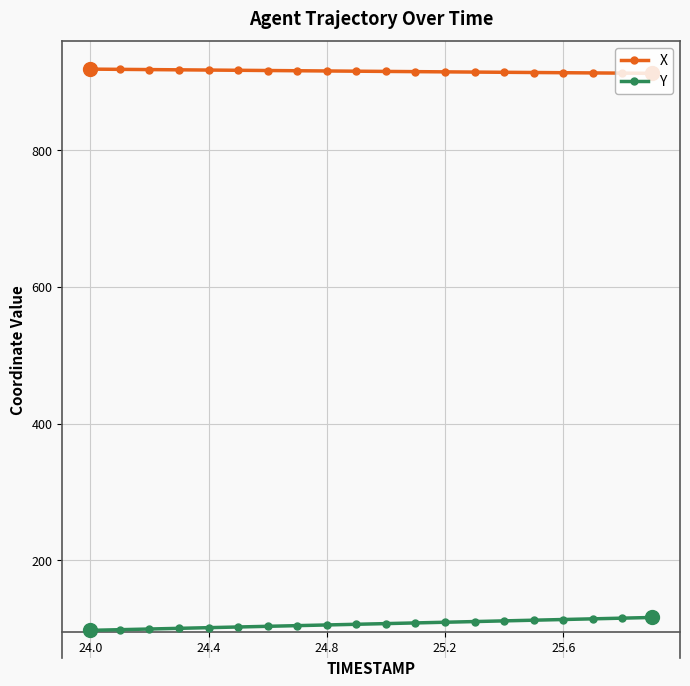

What is the sum of all Y values?

2133.9